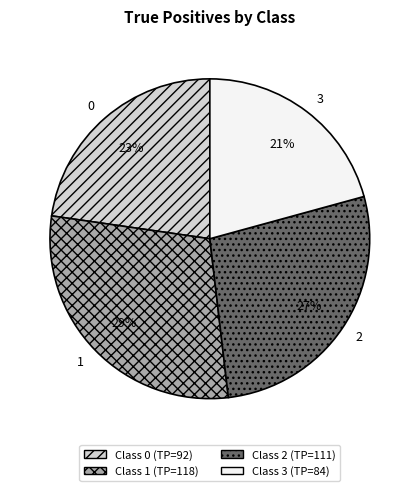

Does any single category account for the majority?

No